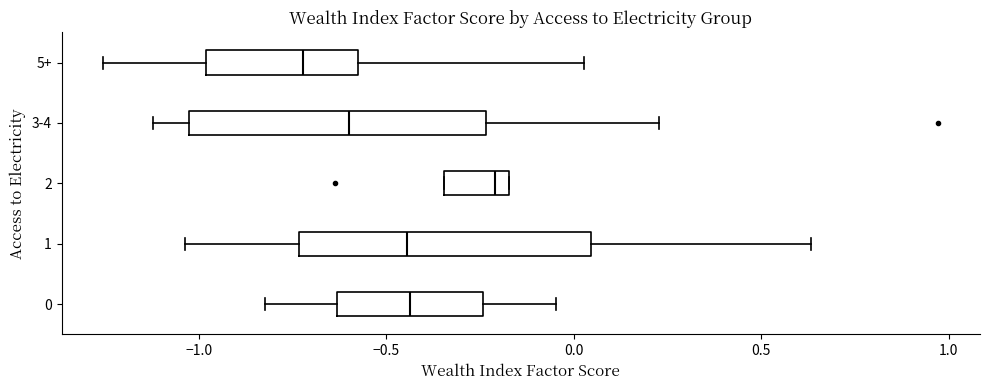

Reading bottom to top, read every box against the x-axis: the position of its median line, the range the box covers, and the ends of its whiskers. The values are not printed on the chart, so give them approximately, as read against the axis.

0: median -0.45, box -0.65 to -0.25, whiskers -0.80 to -0.05
1: median -0.45, box -0.75 to 0.05, whiskers -1.05 to 0.65
2: median -0.20, box -0.35 to -0.15, whiskers -0.35 to -0.15
3-4: median -0.60, box -1.05 to -0.25, whiskers -1.10 to 0.25
5+: median -0.70, box -1.00 to -0.60, whiskers -1.25 to 0.05